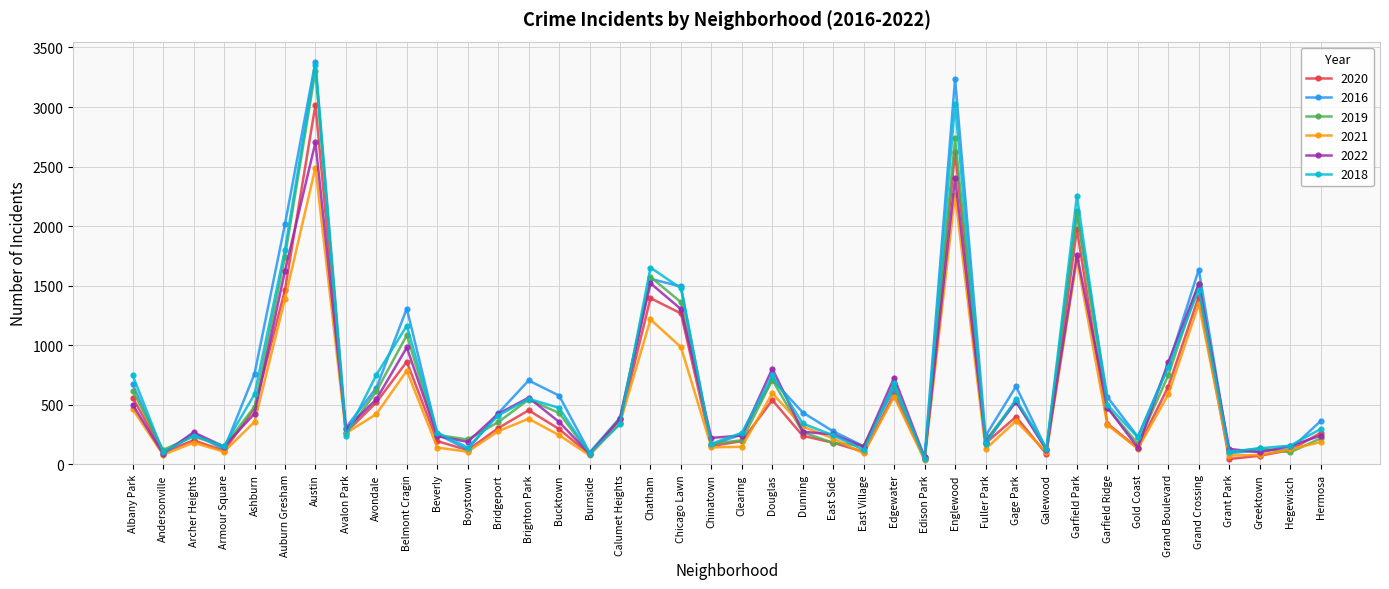

At which label does 2021 first exceed 279?

Albany Park